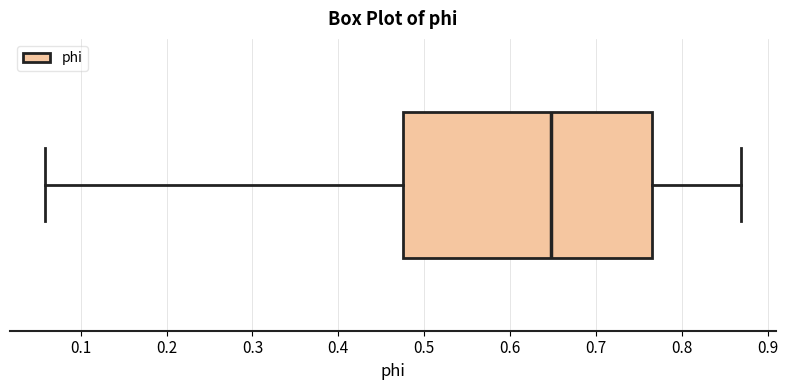

Read this box plot against the x-axis: the position of the median line, the range covered by the box, and the ends of both whiskers. The values are not printed on the chart, so give them approximately, as read against the axis.

median 0.65, box 0.48 to 0.76, whiskers 0.06 to 0.87